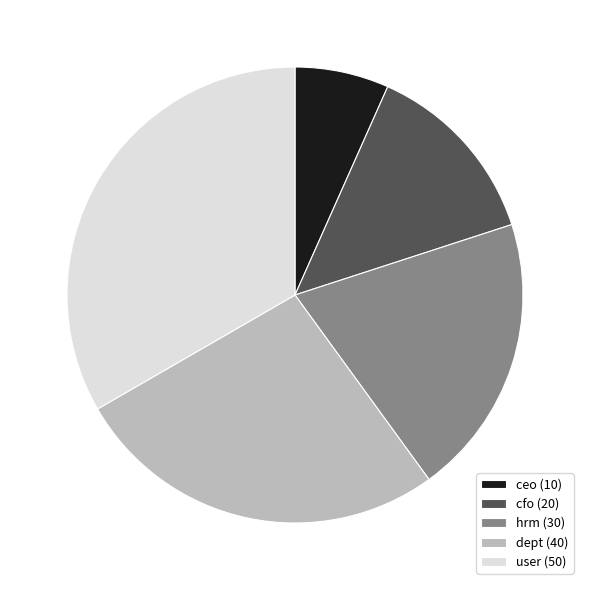

Is there a majority slice in this chart?

No